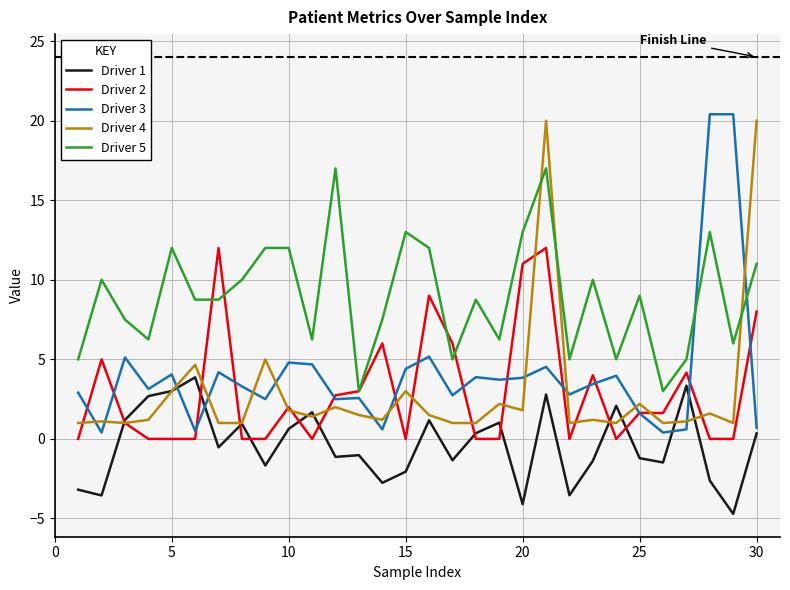

What is the minimum value shown in the chart?

-4.7